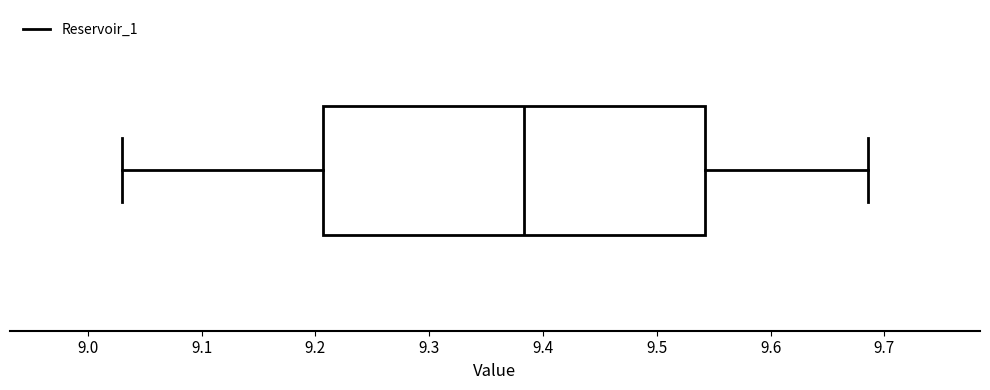

Transcribe this box plot: give where the median line is, the range the box spans, and where the two whiskers end, as read against the x-axis. The values are not printed on the chart, so give them approximately, as read against the axis.

median 9.38, box 9.21 to 9.54, whiskers 9.03 to 9.69